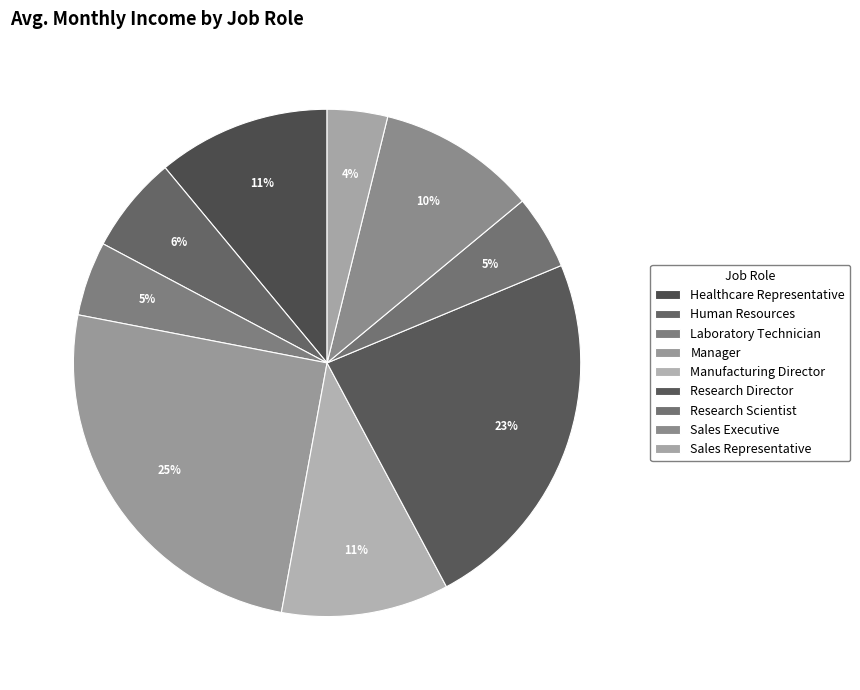

How many segments does this pie chart have?

9